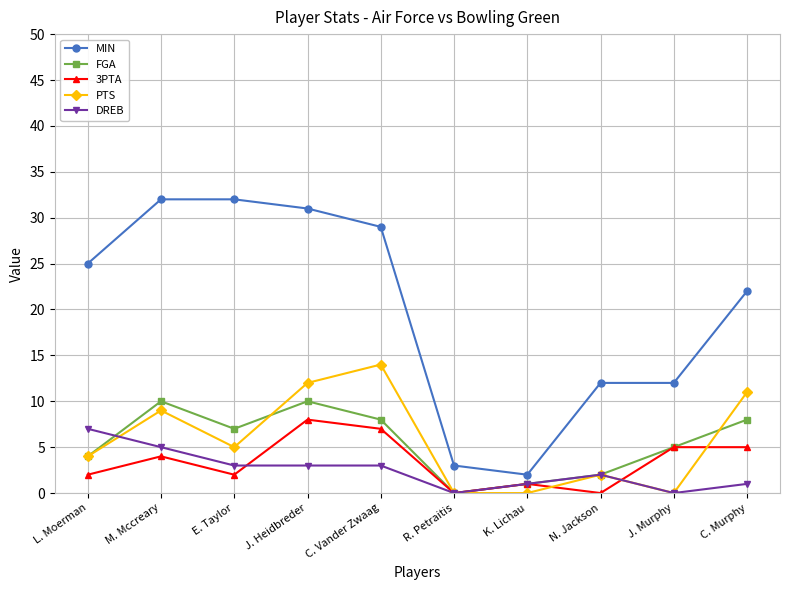

Is it true that DREB equals 3 at J. Murphy?

False